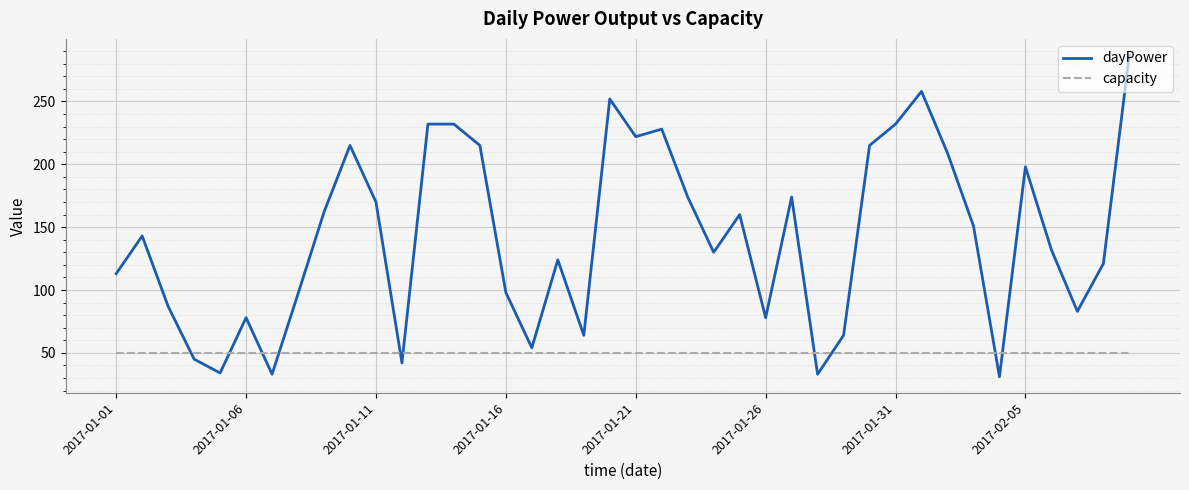

Which series has the largest total across all categories?

dayPower